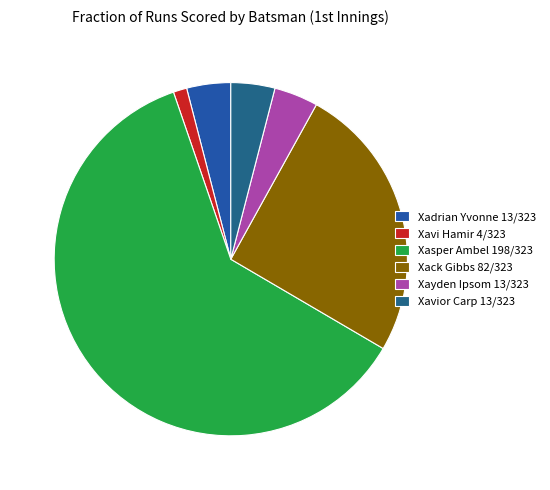

What is the ratio of the value at Xasper Ambel to the value at Xayden Ipsom?

15.2